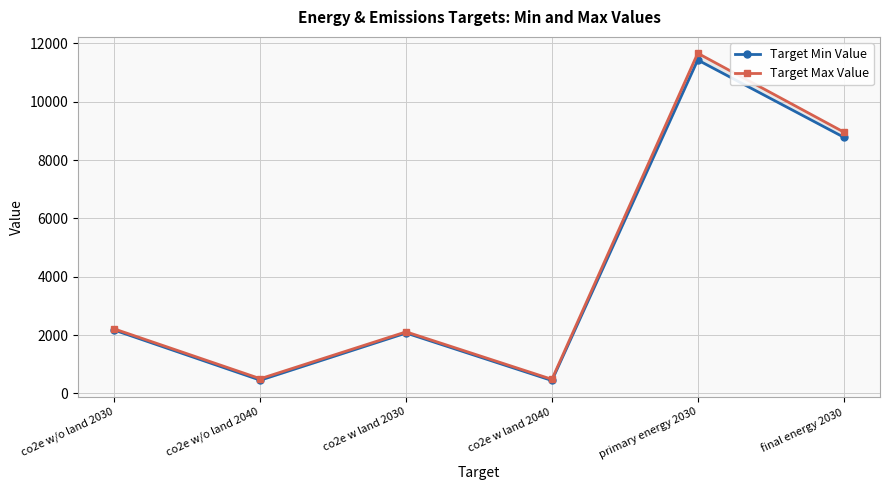

Where is Target Min Value nearest to the value 5936?

final energy 2030